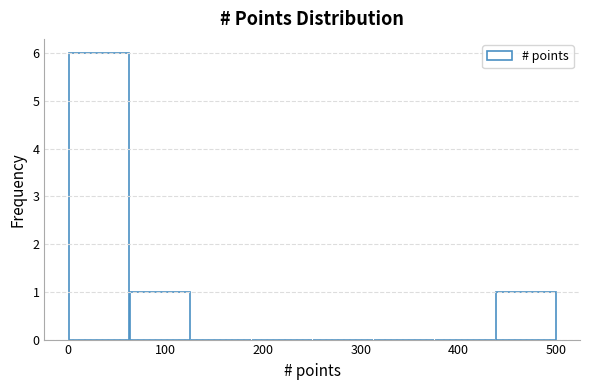

Reading left to right, list every bar in this chart as the range it spans on the x-axis followed by its height. Neither the bar edges nor the heights are printed on the chart, so give them approximately, as read against the axes.

0 to 60: 6
60 to 130: 1
130 to 190: 0
190 to 250: 0
250 to 310: 0
310 to 380: 0
380 to 440: 0
440 to 500: 1